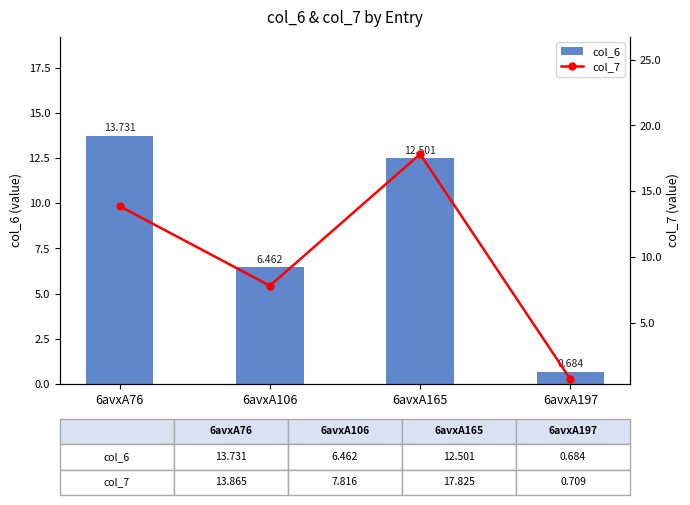

What is the difference between the second highest and minimum values in the col_6 series?

11.8